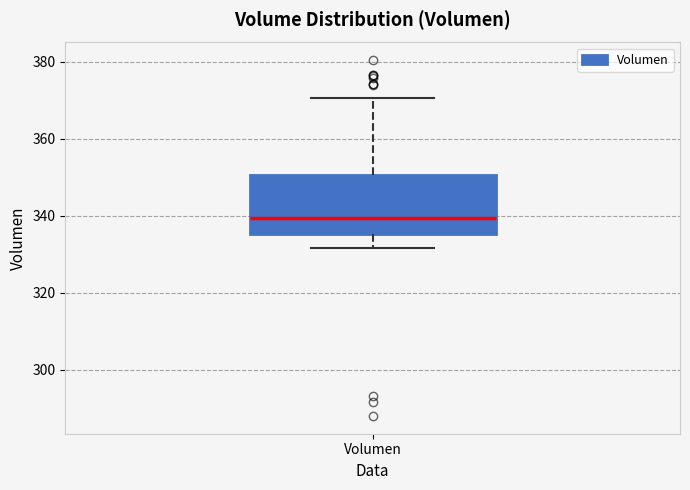

Where is the lower edge of the box for Volumen on the y-axis? The values are not printed on the chart, so give them approximately, as read against the axis.

336